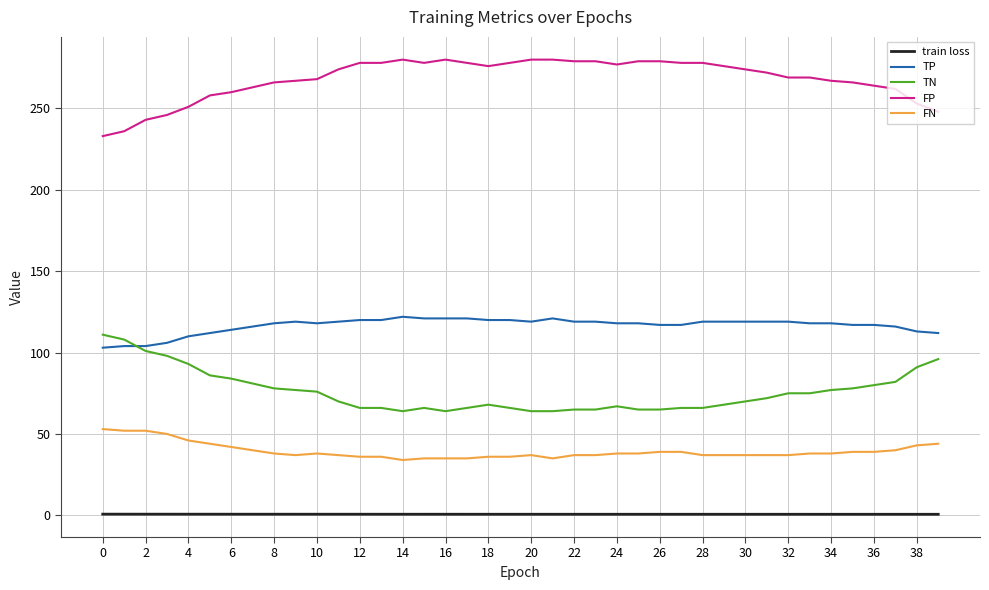

True or false: TP has more than 0 interior local peaks.

True